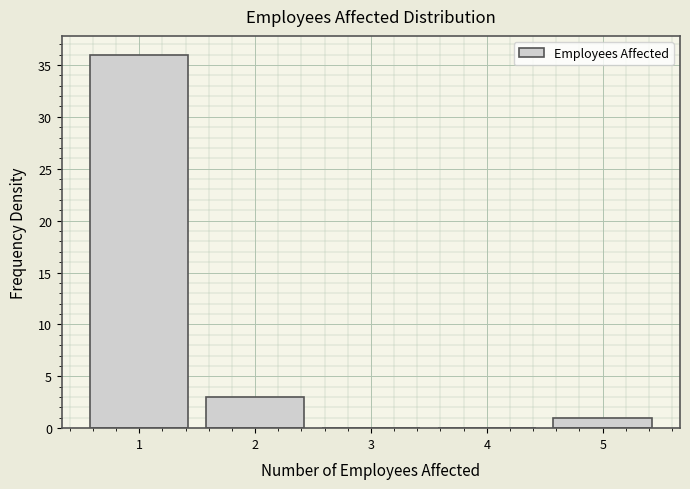

Reading left to right, list every bar in this chart as the range it spans on the x-axis followed by its height. The values are not printed on the chart, so give them approximately, as read against the axis.

0.5 to 1.5: 36
1.5 to 2.5: 3
2.5 to 3.5: 0
3.5 to 4.5: 0
4.5 to 5.5: 1